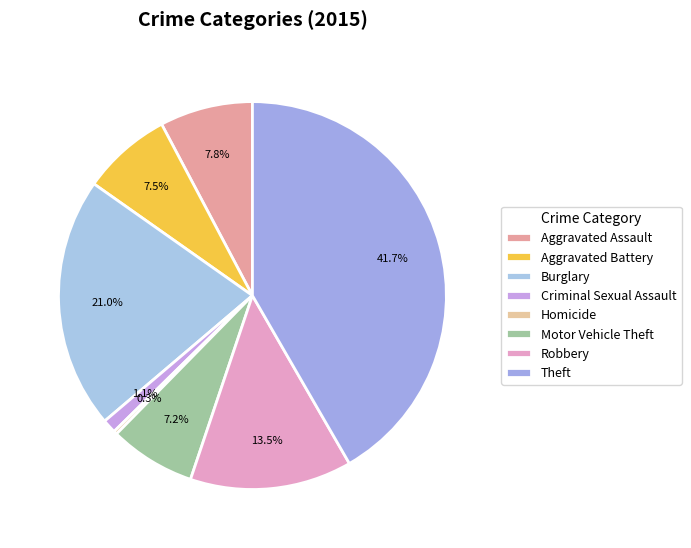

Combined, what portion of the pie is Burglary and Aggravated Battery?

28.4%